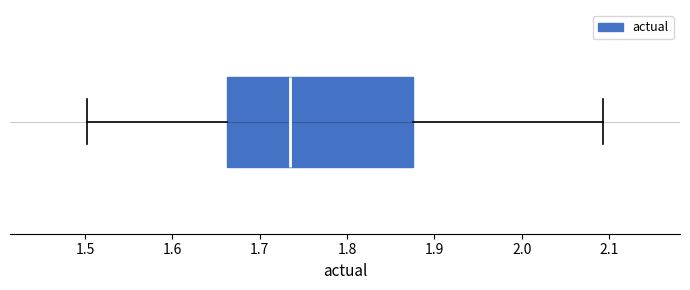

Transcribe this box plot: give where the median line is, the range the box spans, and where the two whiskers end, as read against the x-axis. The values are not printed on the chart, so give them approximately, as read against the axis.

median 1.73, box 1.66 to 1.88, whiskers 1.50 to 2.09